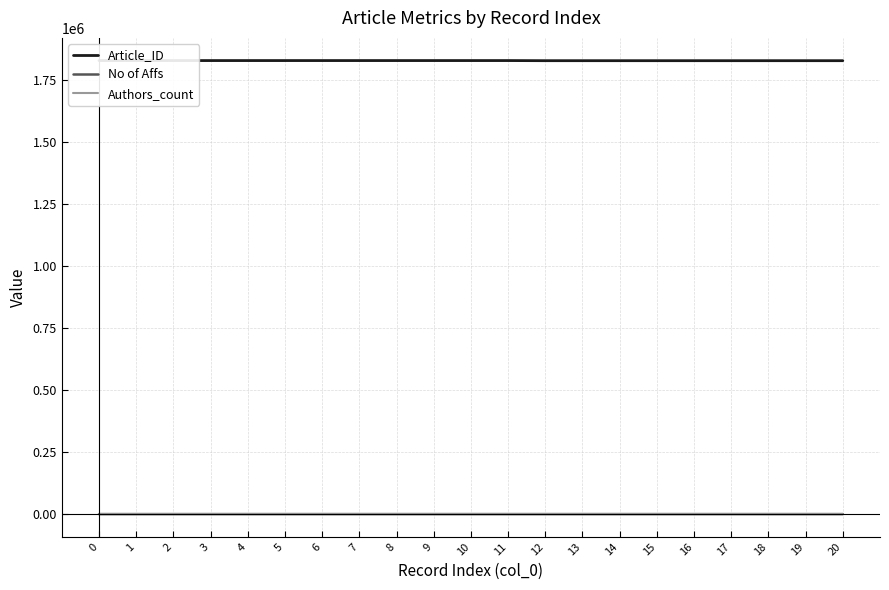

What is the maximum value for Article_ID?

1829582